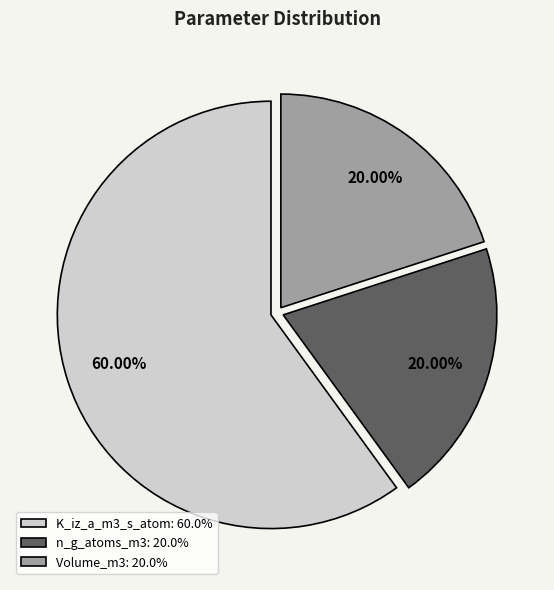

What percentage is the Volume_m3 slice, to the nearest percent?

20%